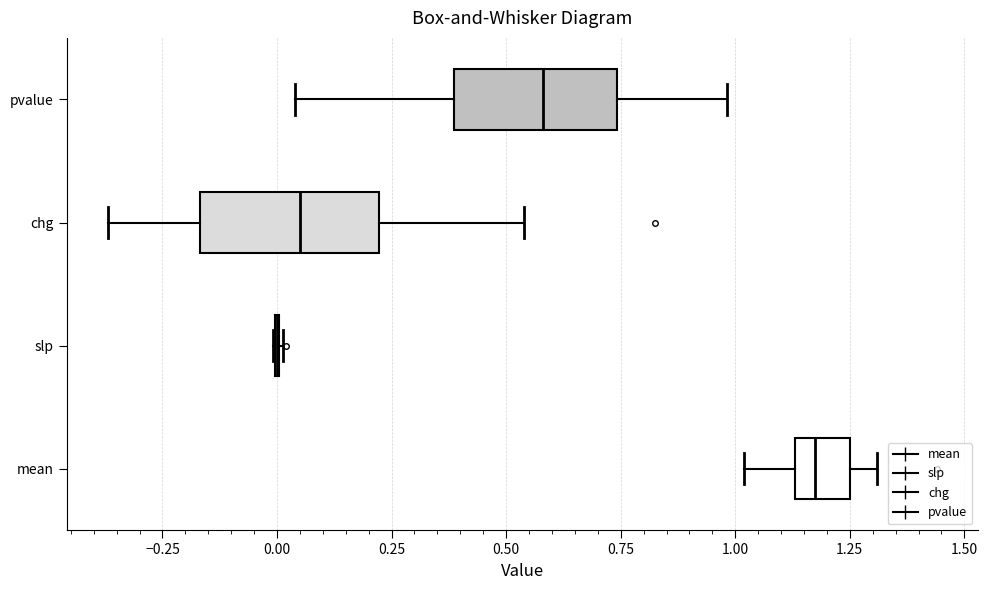

Where does the median line of the box for pvalue sit on the x-axis? The values are not printed on the chart, so give them approximately, as read against the axis.

0.60